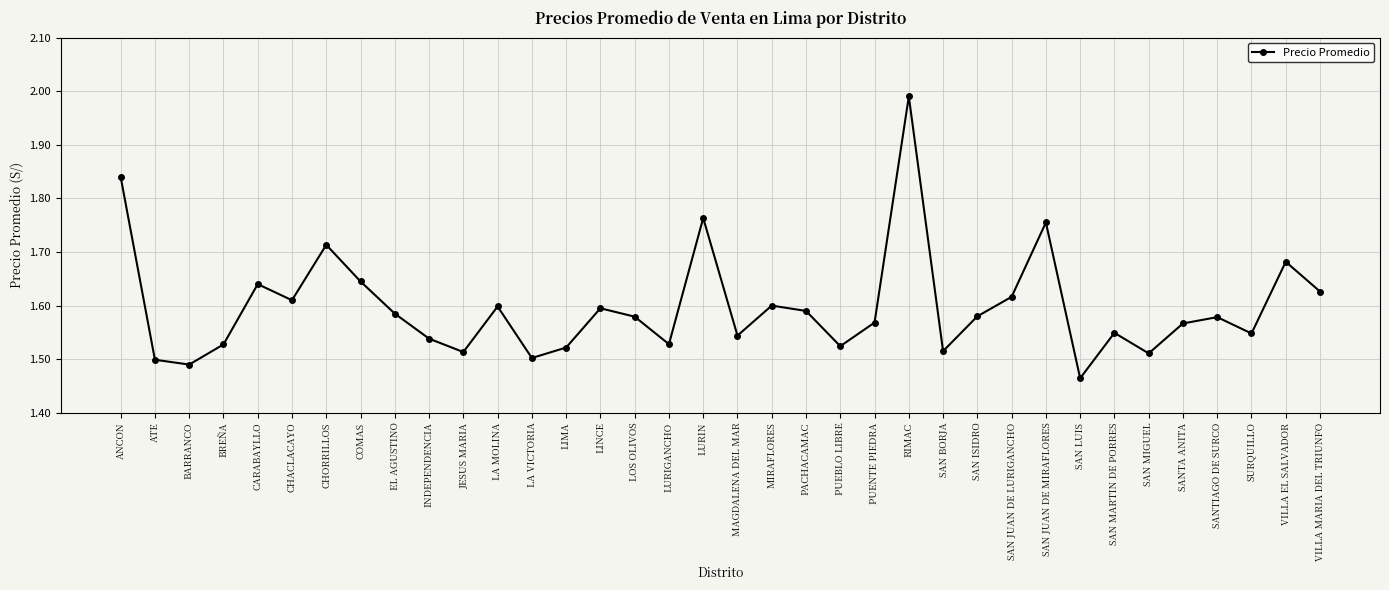

What is the sum of the values at BARRANCO and JESUS MARIA?

3.0